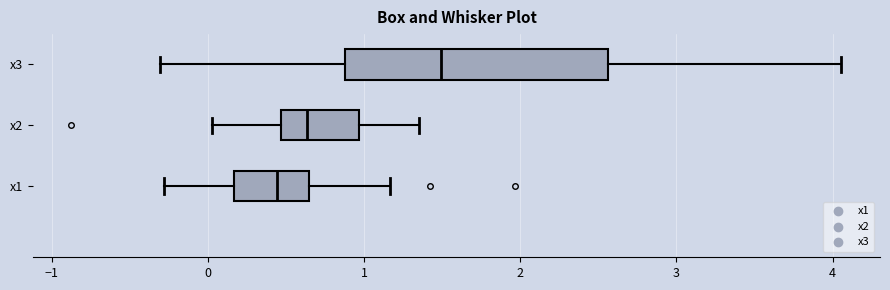

Reading bottom to top, transcribe this box plot: for each box, give where its median line is, the range the box spans, and where its two whiskers end, as read against the x-axis. The values are not printed on the chart, so give them approximately, as read against the axis.

x1: median 0.4, box 0.2 to 0.6, whiskers -0.3 to 1.2
x2: median 0.6, box 0.5 to 1.0, whiskers 0.0 to 1.4
x3: median 1.5, box 0.9 to 2.6, whiskers -0.3 to 4.1